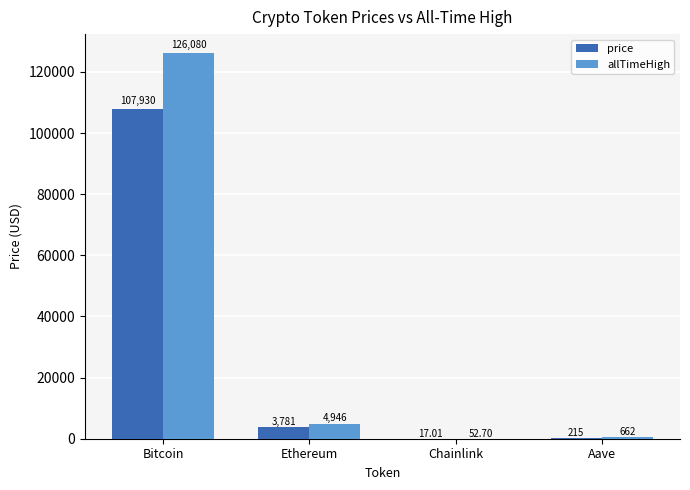

What value does the price series have at Bitcoin?

107930.0